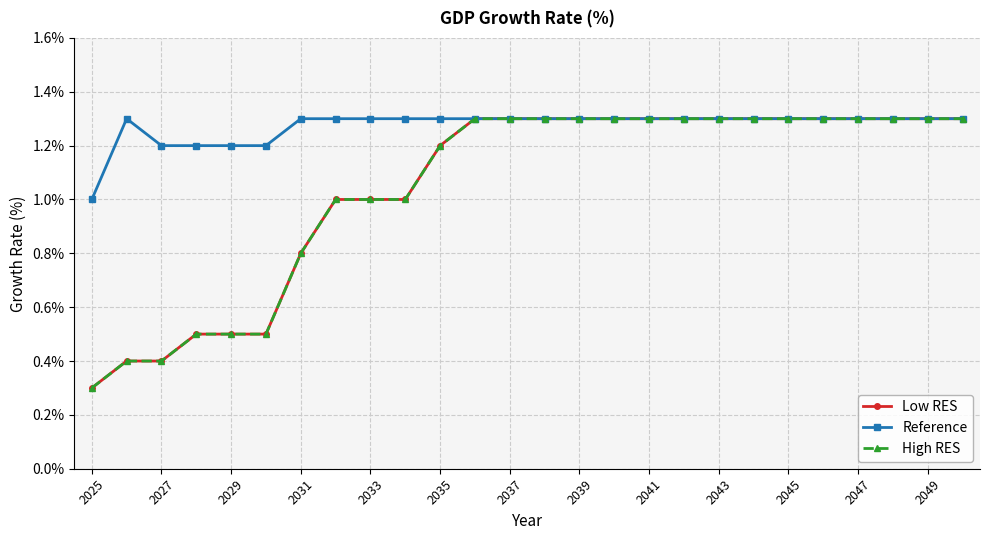

Does the chart have visible grid lines?

Yes